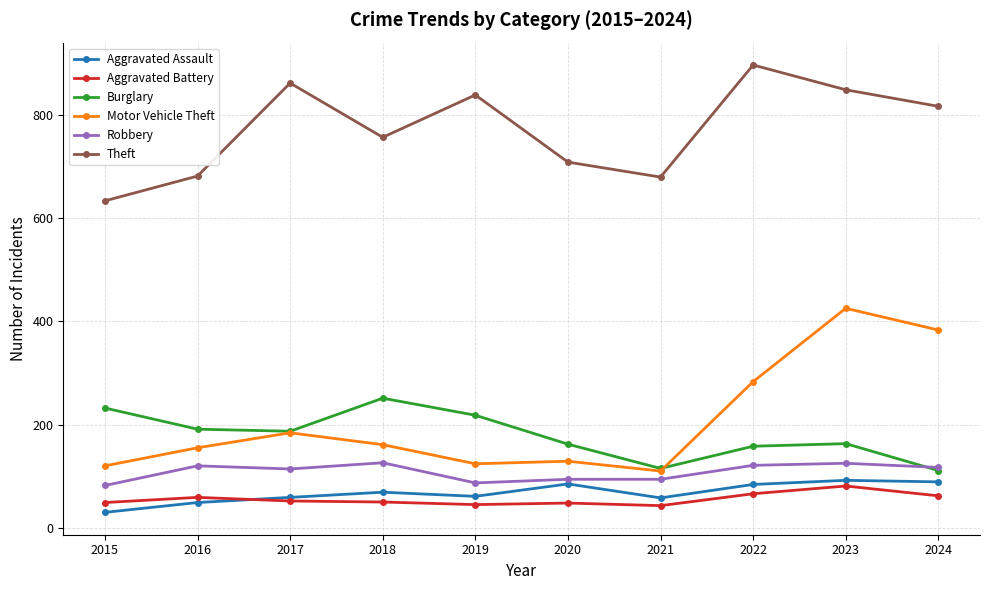

What is the minimum value shown in the chart?

30